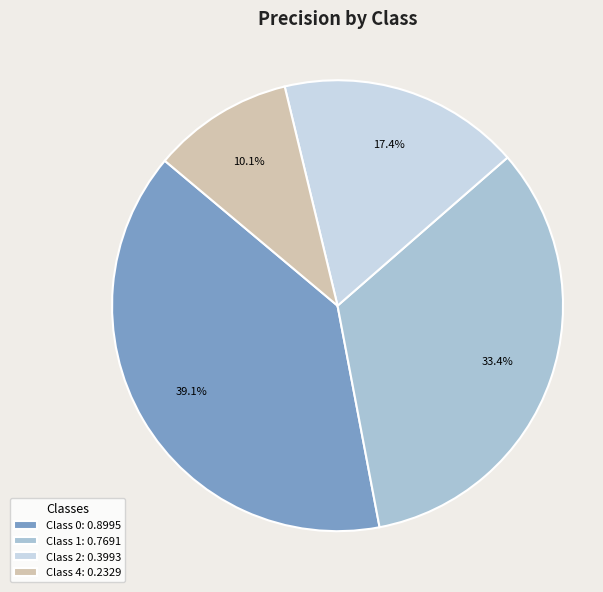

Rank the categories by value from highest to lowest.

Class 0: 0.8995, Class 1: 0.7691, Class 2: 0.3993, Class 4: 0.2329